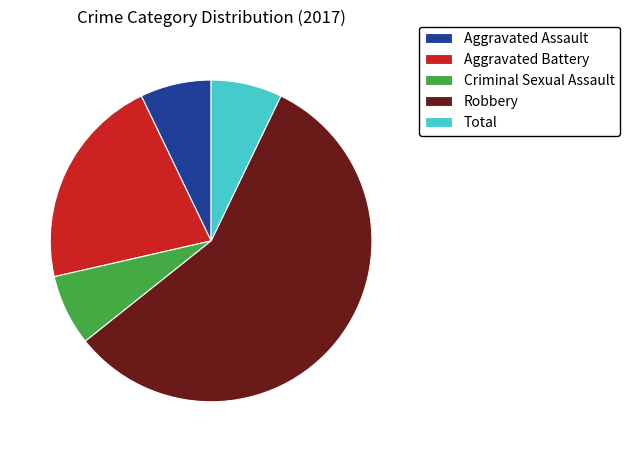

Do Aggravated Assault and Robbery together represent more than half of the pie?

Yes